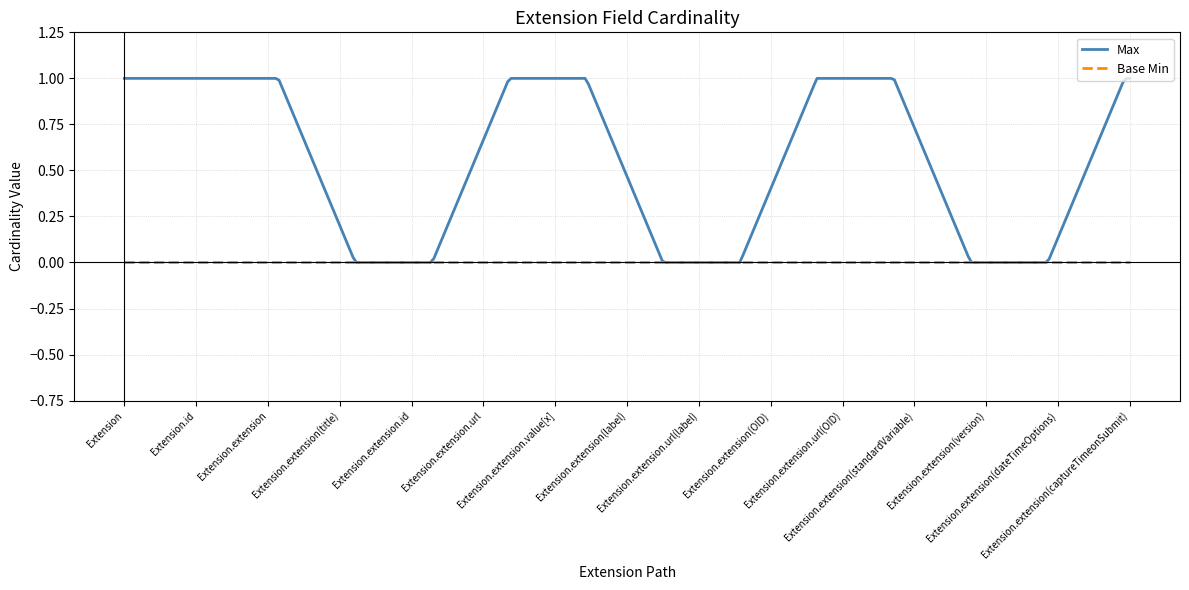

Which series has the largest total across all categories?

Max